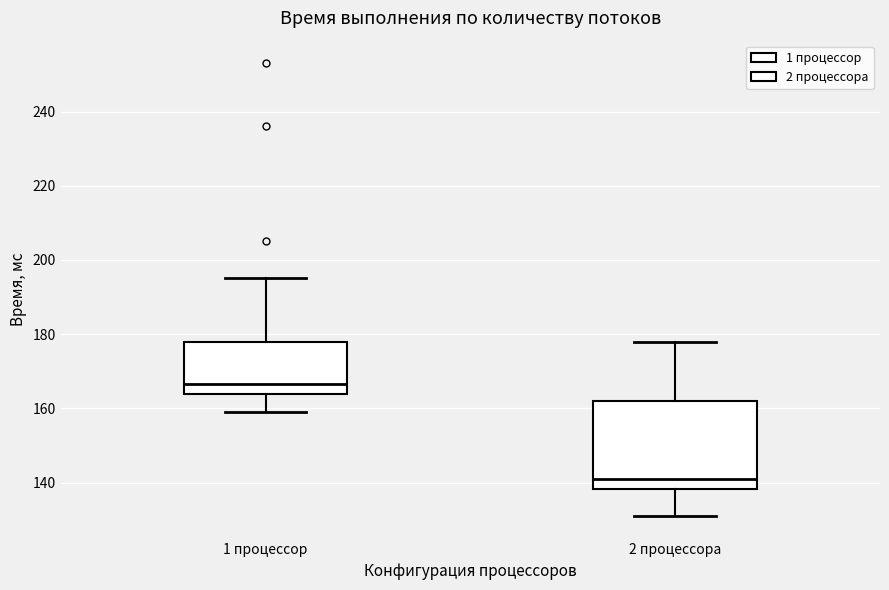

Reading left to right, transcribe this box plot: for each box, give where its median line is, the range the box spans, and where its two whiskers end, as read against the y-axis. The values are not printed on the chart, so give them approximately, as read against the axis.

1 процессор: median 166, box 164 to 178, whiskers 160 to 196
2 процессора: median 142, box 138 to 162, whiskers 132 to 178